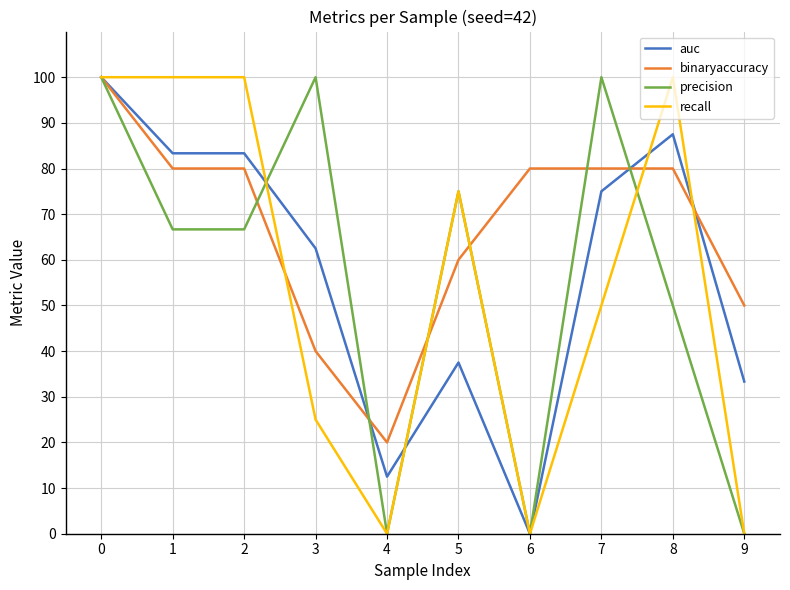

Is this an area chart (filled region under the line)?

No